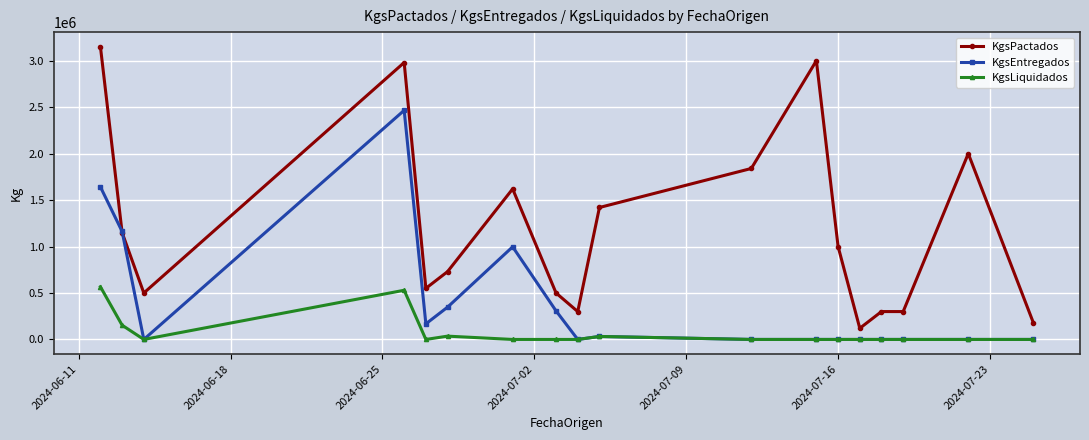

What is the maximum value shown in the chart?

3150000